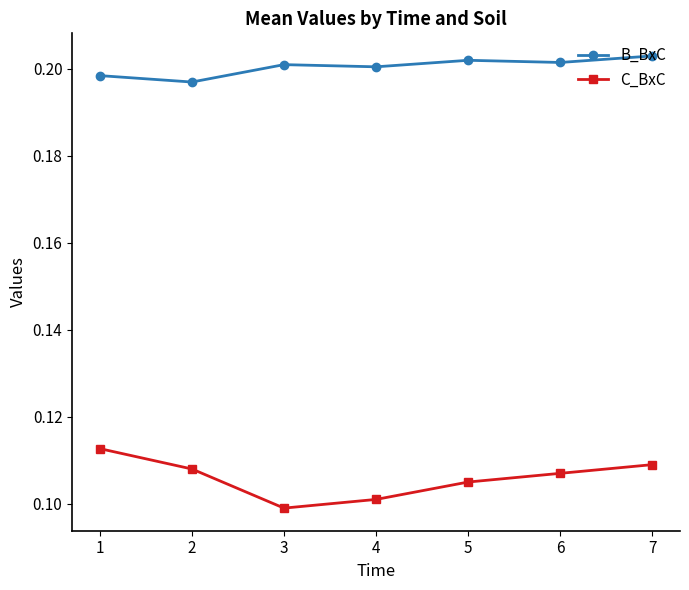

True or false: C_BxC and B_BxC cross at least once.

False